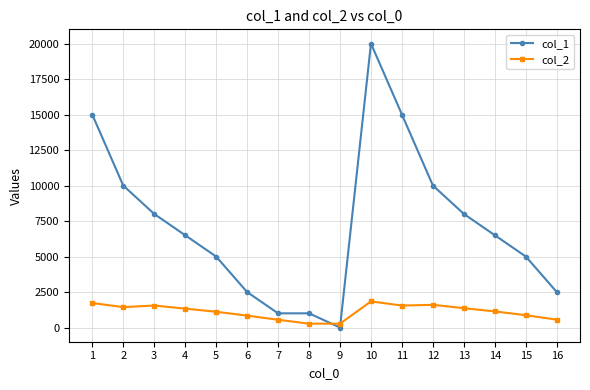

Is the value of col_1 at 15 greater than the value of col_2 at 2?

Yes